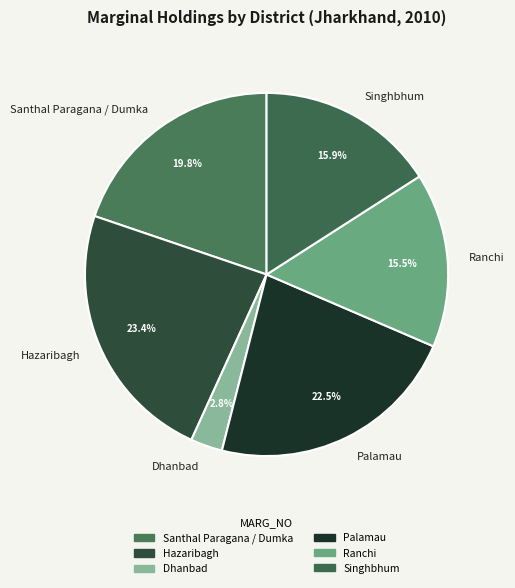

Is Palamau the majority of the pie?

No